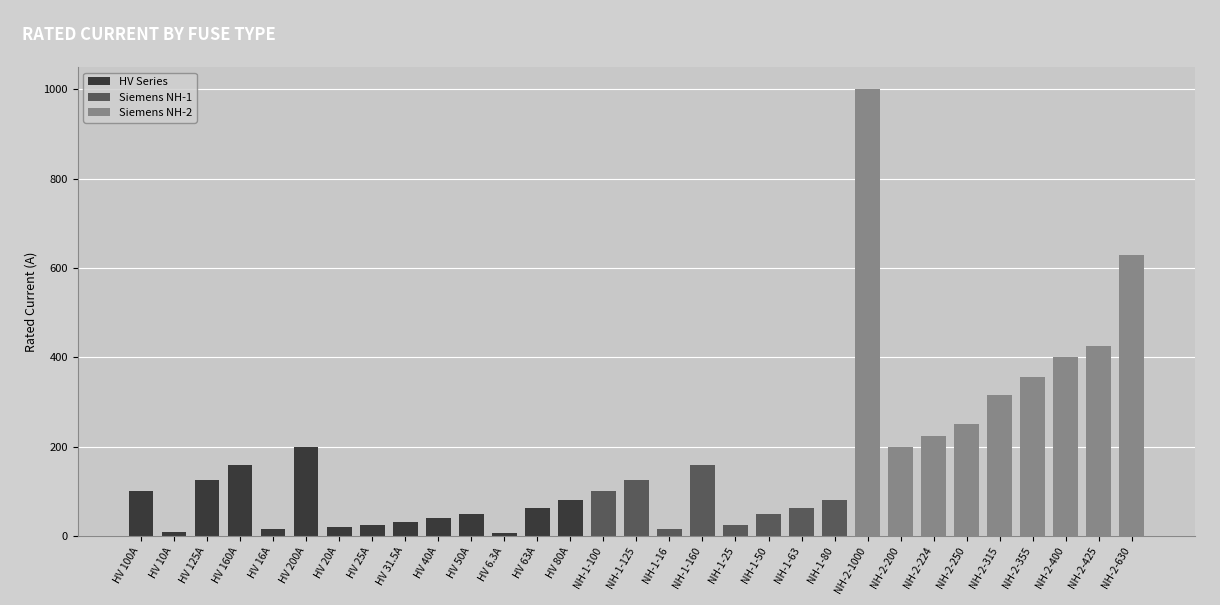

What is the sum of the values at HV 63A and HV 80A?

143.0